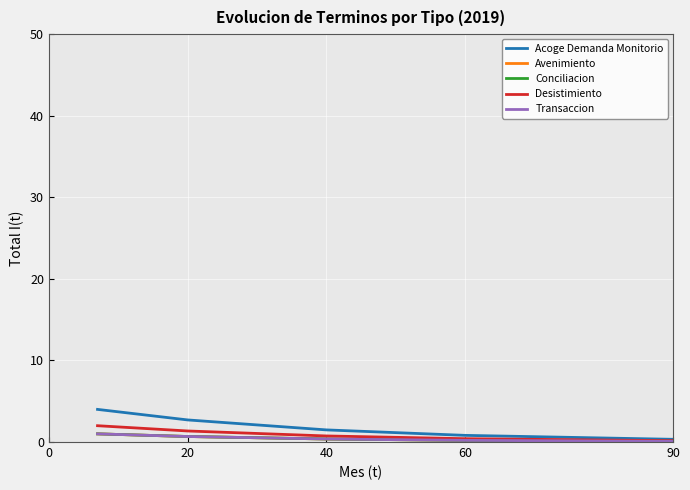

Does the chart display data point markers on the line(s)?

No